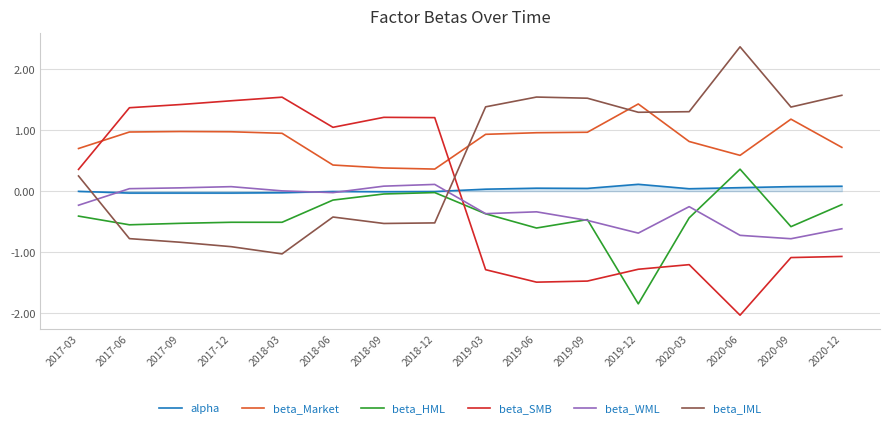

What are all the series names shown in the legend?

alpha, beta_Market, beta_HML, beta_SMB, beta_WML, beta_IML